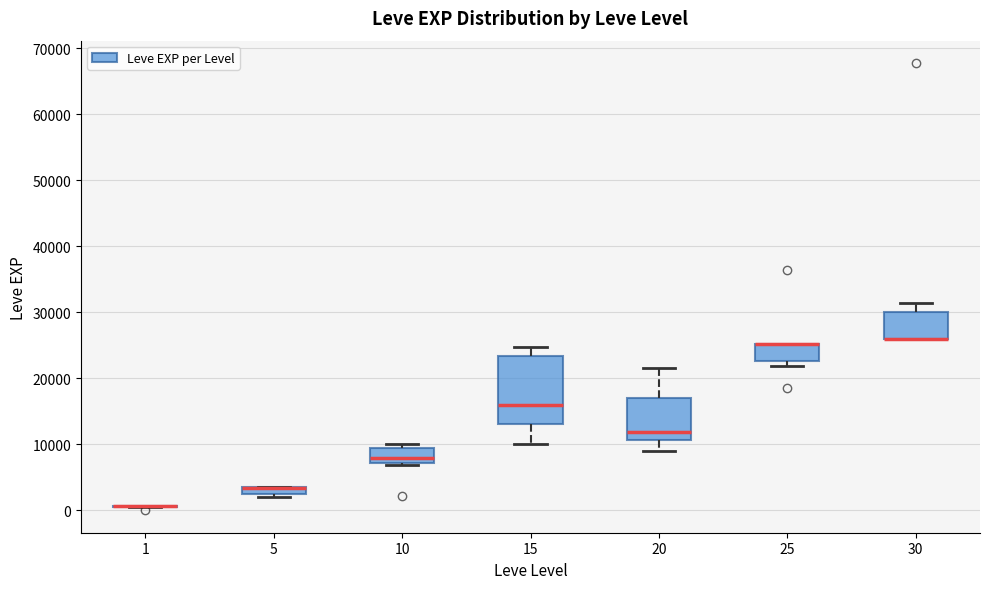

Which box is the tallest, from its lower edge to its upper edge?

15